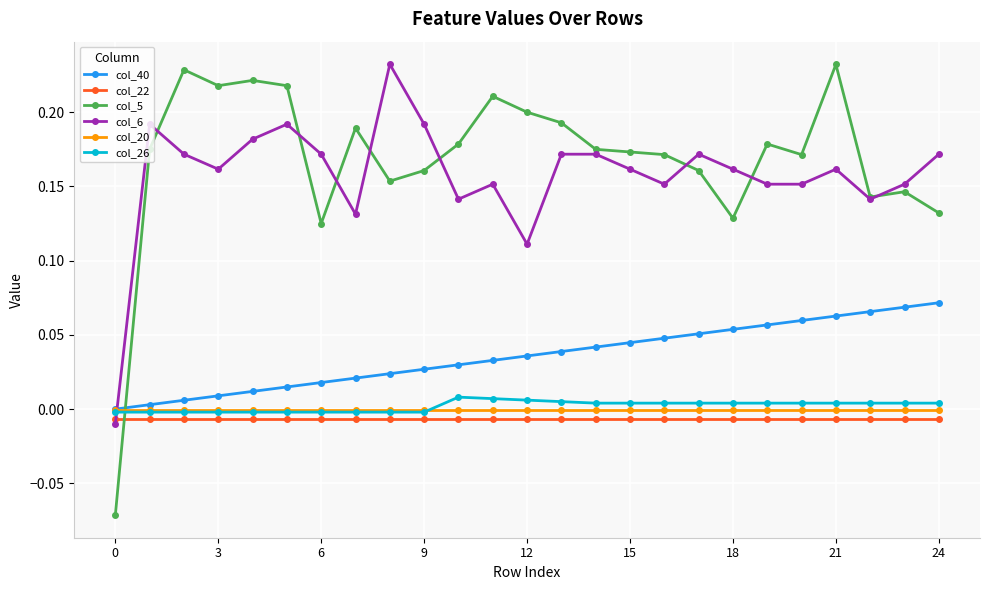

True or false: col_5 has more than 0 points higher than both neighbors.

True